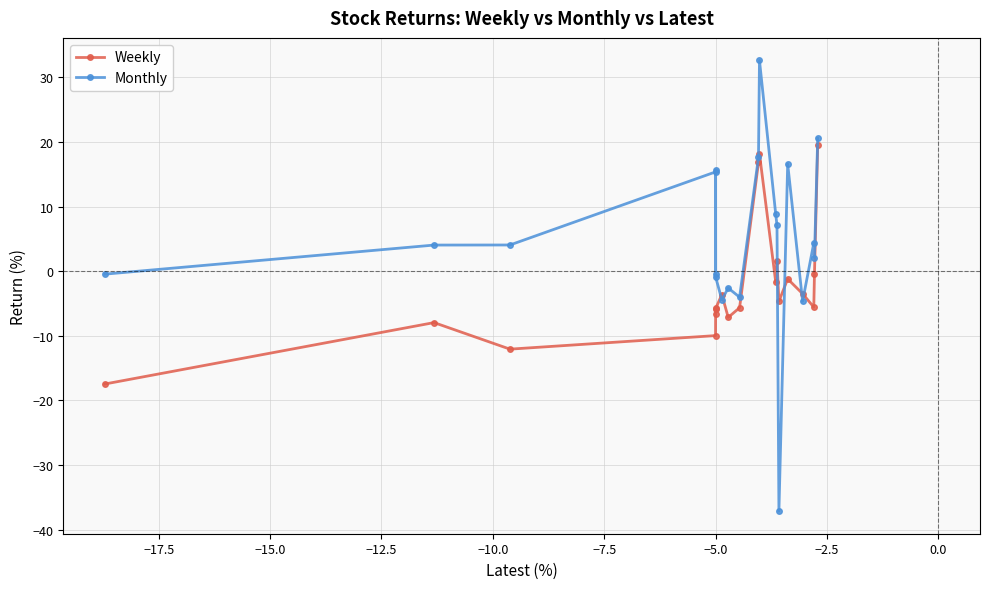

True or false: Weekly and Monthly intersect in this chart.

True